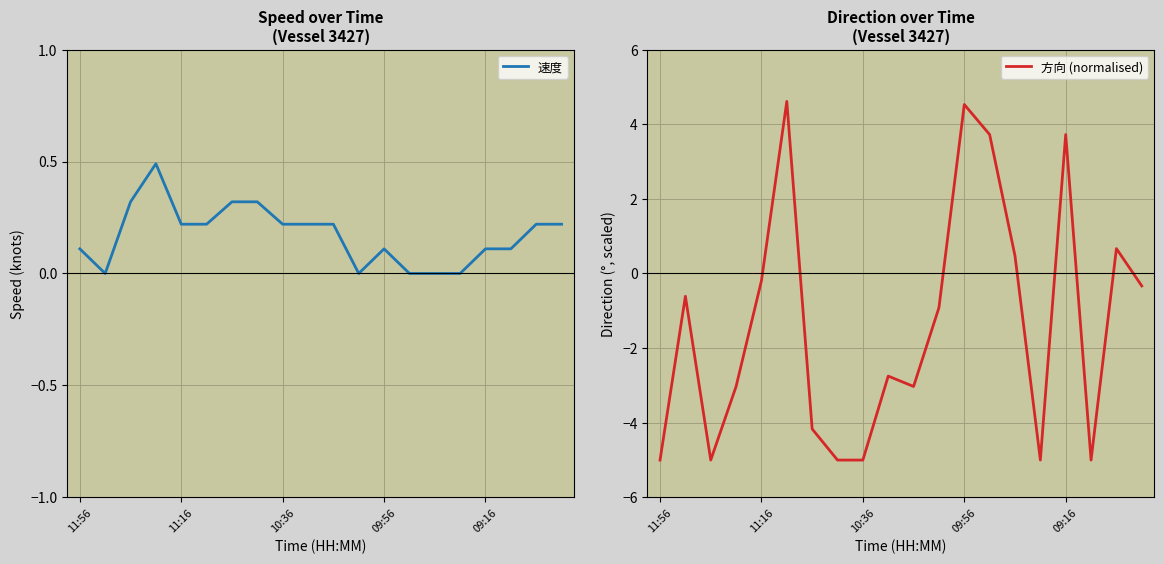

Between 10 and 13, which is larger?

10